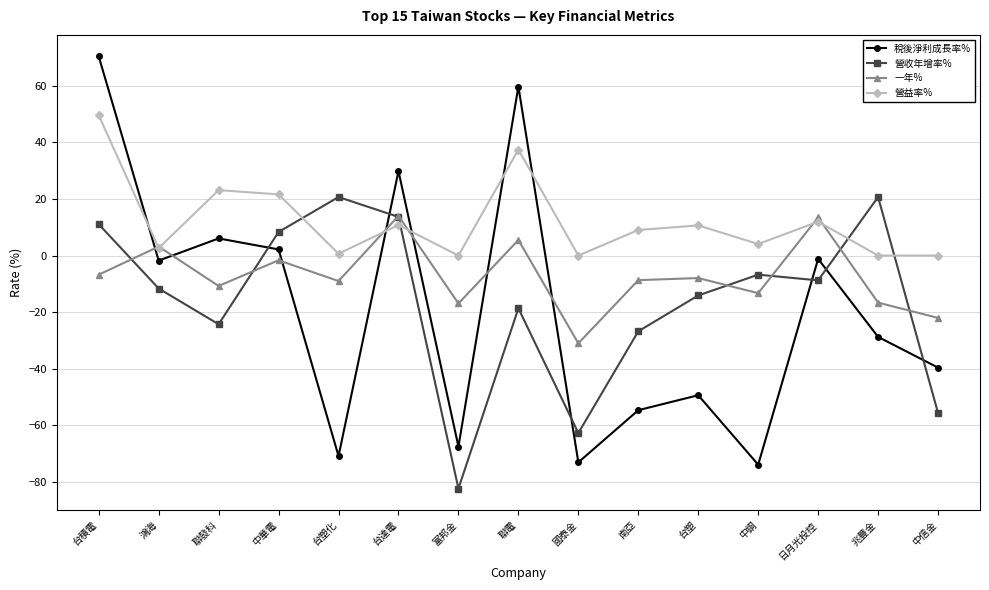

After their last crossing, which series has the higher values: 營益率% or 一年%?

營益率%